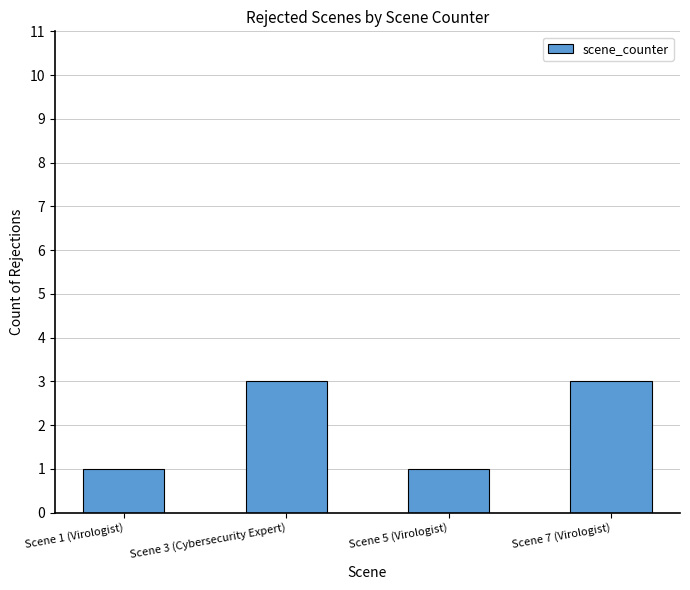

What is the label of the 2nd bar from the left?

Scene 3 (Cybersecurity Expert)